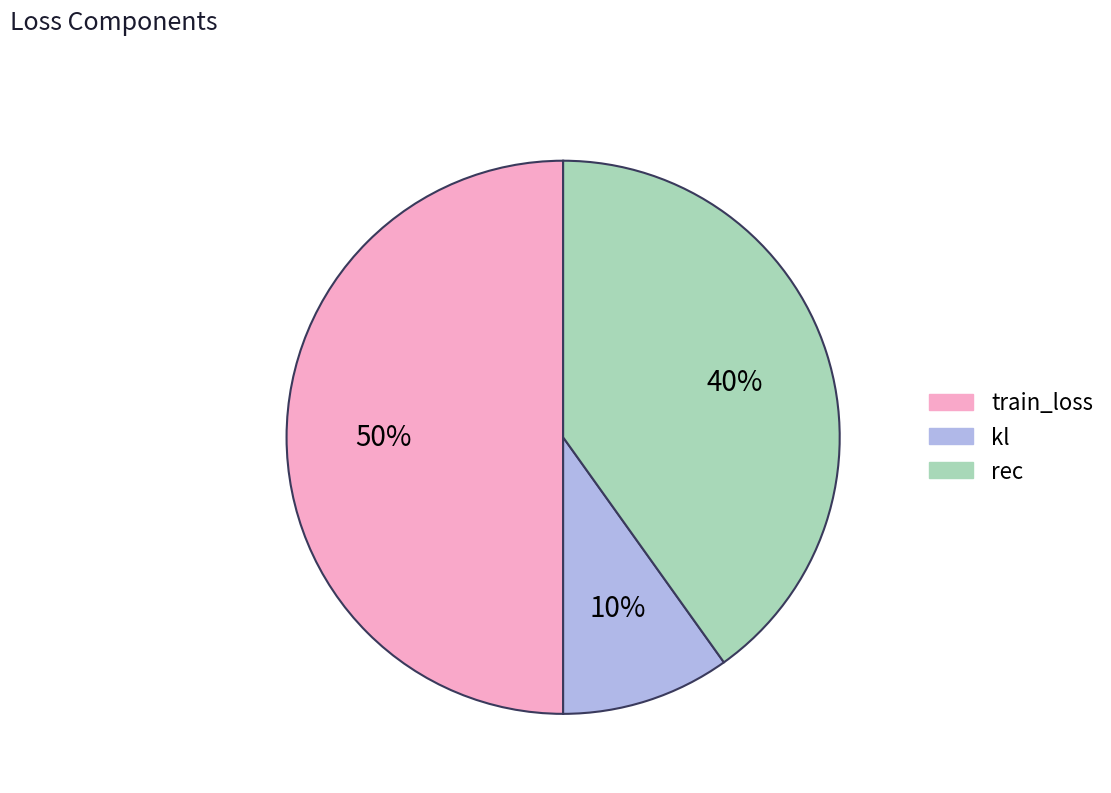

Rank the categories by value from lowest to highest.

kl, rec, train_loss